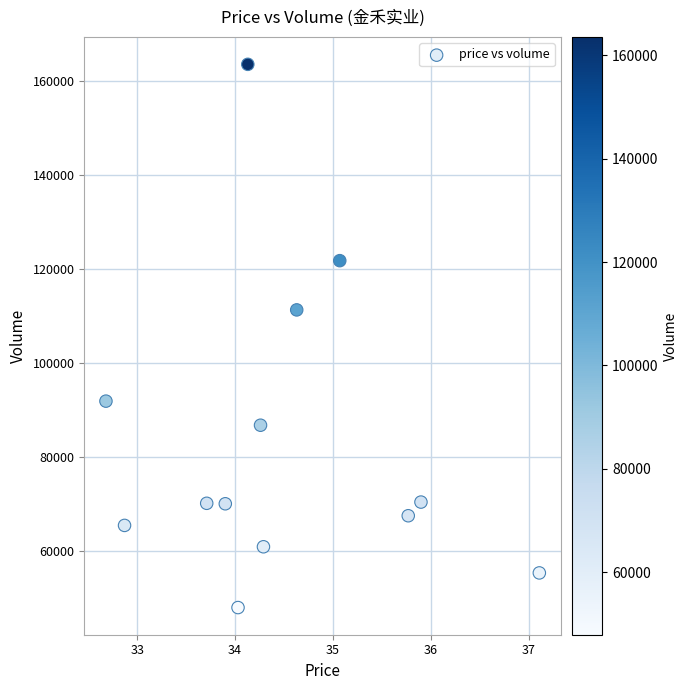

What Y value in the scatter plot is closest to 105702?

111246